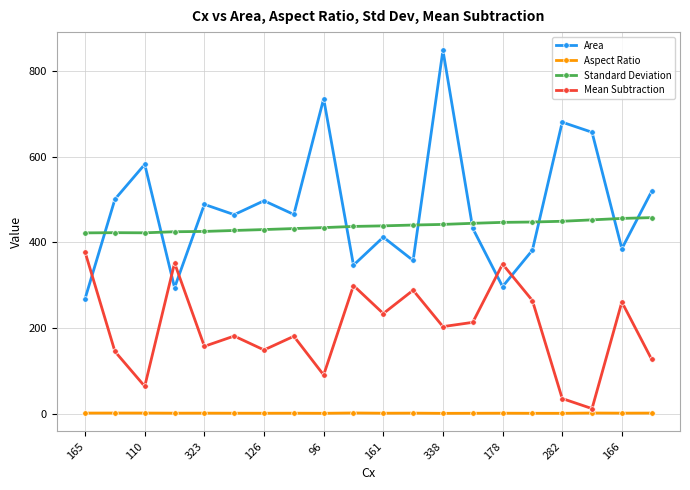

True or false: Standard Deviation and Mean Subtraction cross at least once.

False